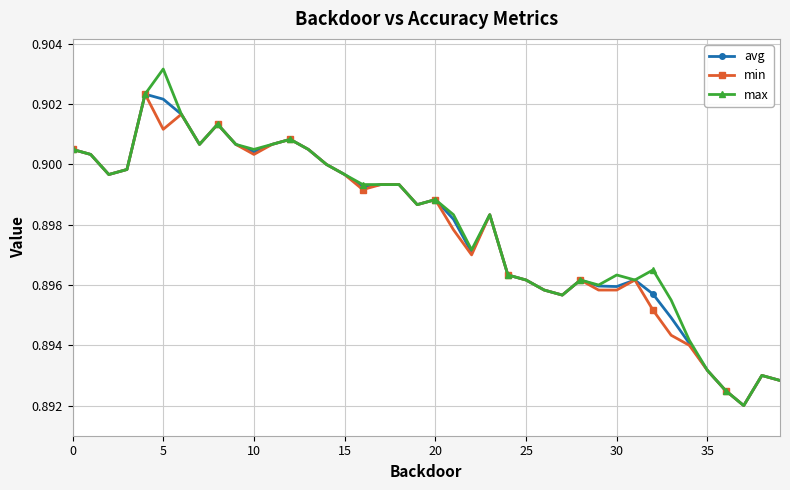

How many max values are between 0 and 1?

40